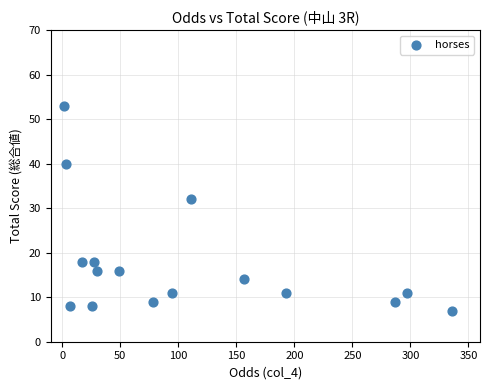

What is the range of Y values (max minus min)?

46